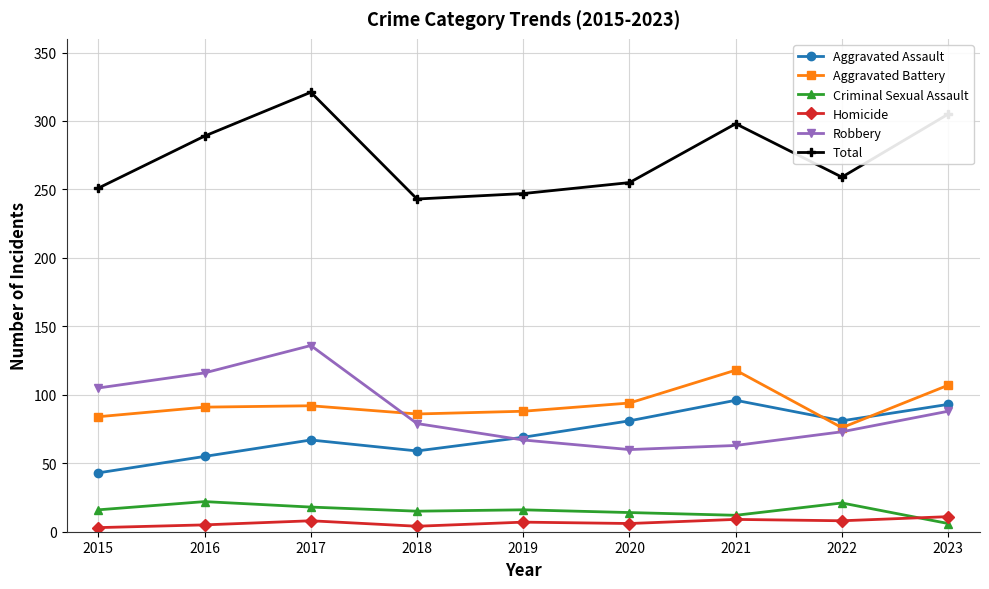

After their last crossing, which series has the higher values: Aggravated Battery or Robbery?

Aggravated Battery